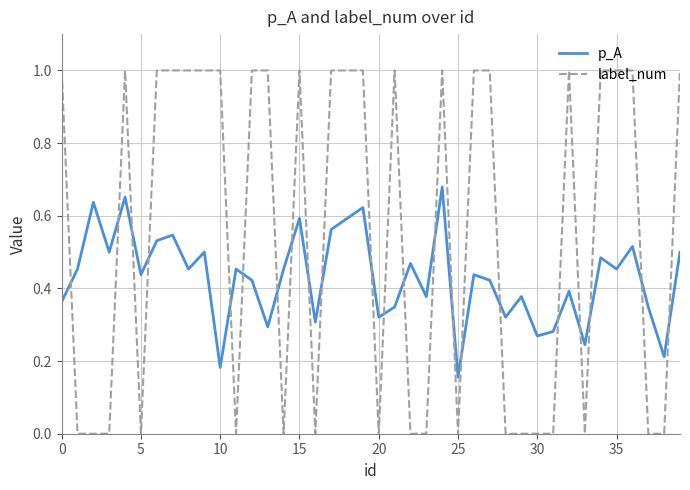

Which series has the largest total across all categories?

label_num